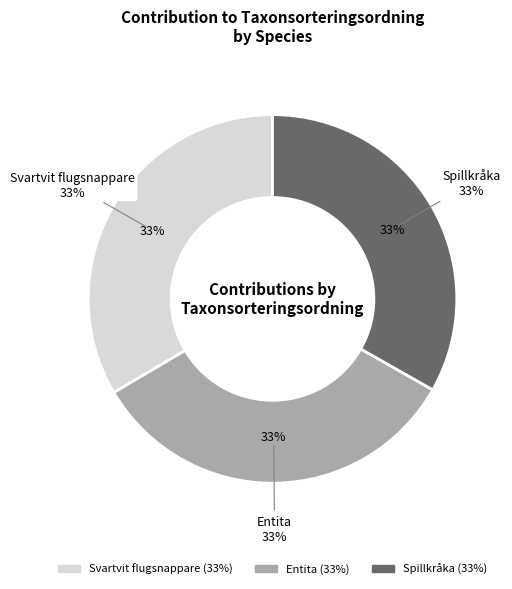

Is there a majority slice in this chart?

No